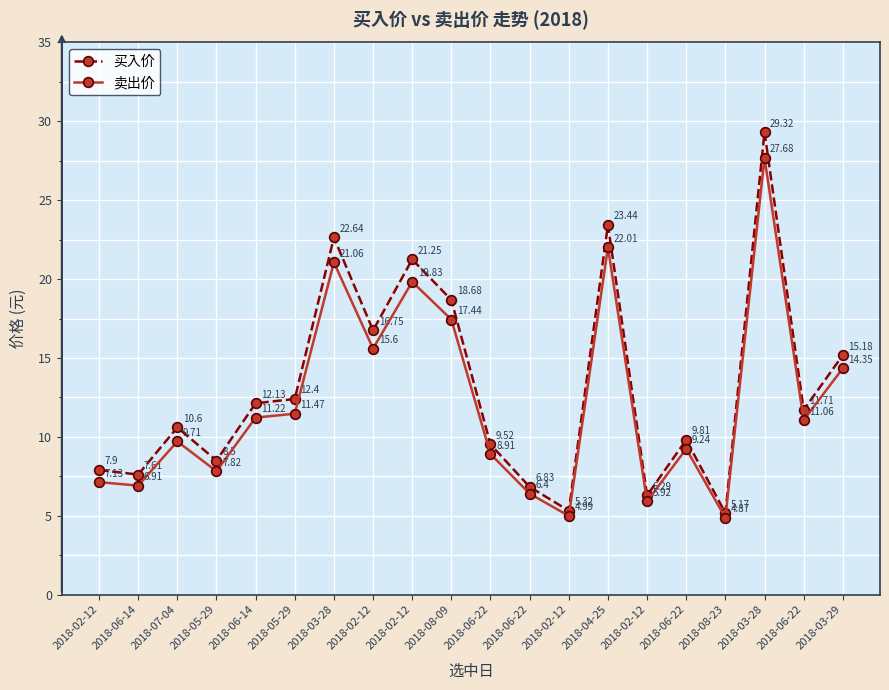

Is this an area chart (filled region under the line)?

No